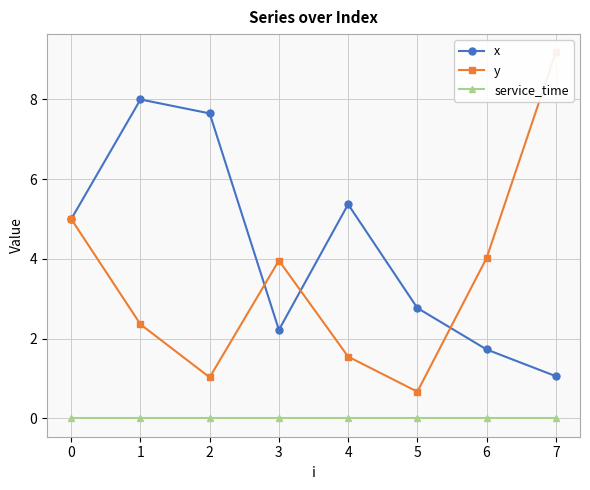

How many data points in y are less than 3?

4